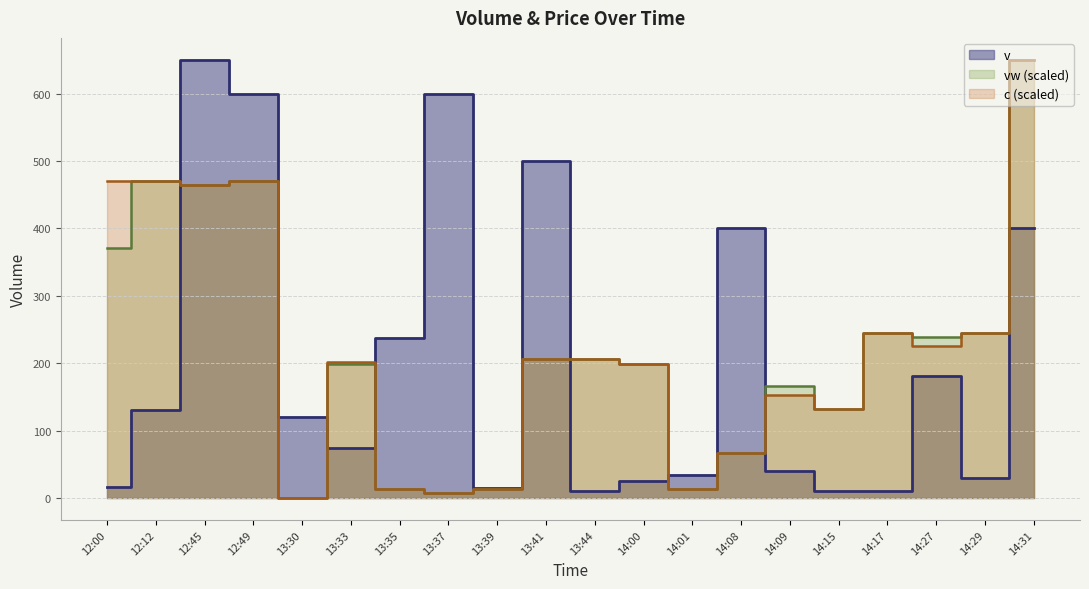

How many interior local peaks does the vw series have?

5